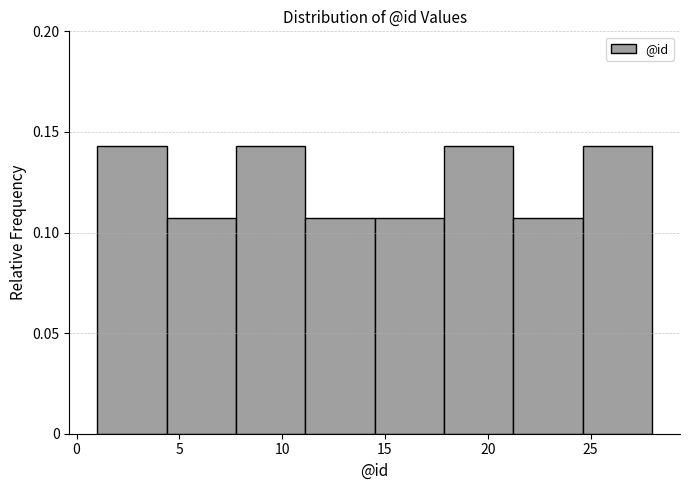

Reading left to right, list every bar in this chart as the range it spans on the x-axis followed by its height. Neither the bar edges nor the heights are printed on the chart, so give them approximately, as read against the axes.

1.0 to 4.5: 0.145
4.5 to 8.0: 0.105
8.0 to 11.0: 0.145
11.0 to 14.5: 0.105
14.5 to 18.0: 0.105
18.0 to 21.5: 0.145
21.5 to 24.5: 0.105
24.5 to 28.0: 0.145